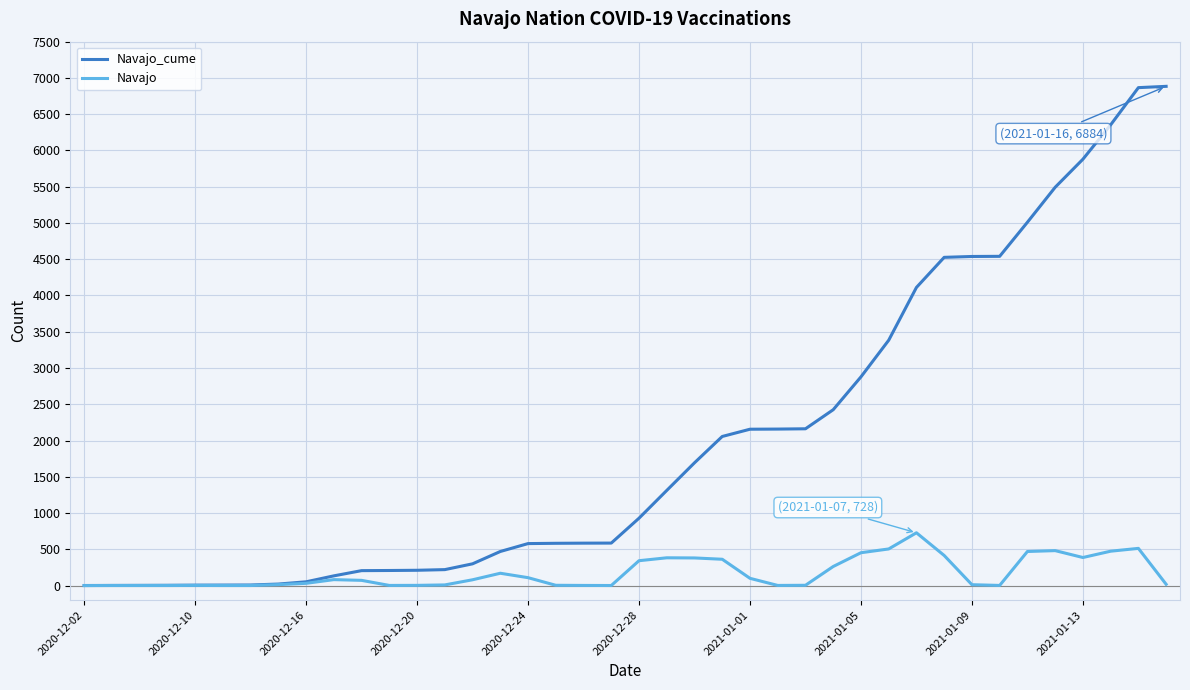

Which series has the largest range (max minus min)?

Navajo_cume